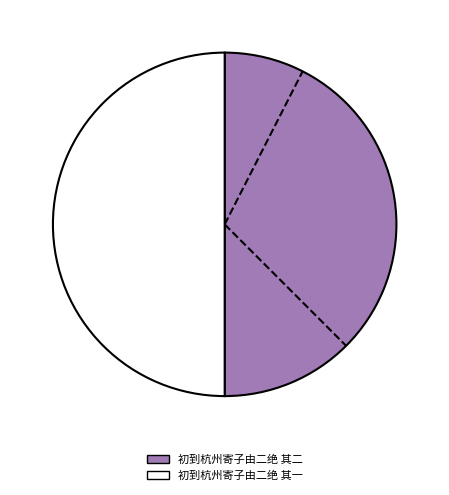

Is the sum of 初到杭州寄子由二绝 其二 and 初到杭州寄子由二绝 其一 greater than half?

Yes